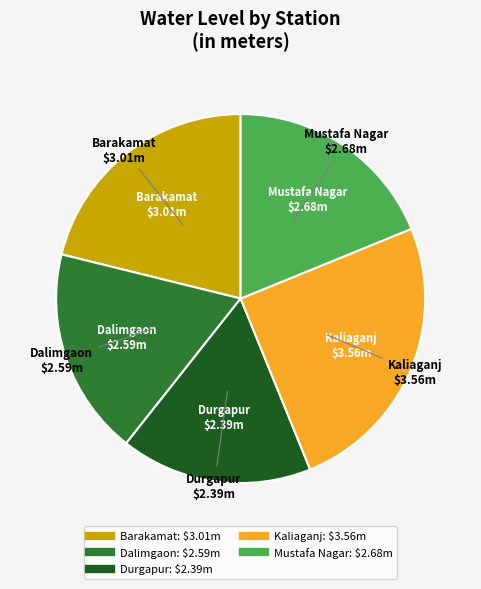

Combined, do Durgapur and Mustafa Nagar account for over 50%?

No